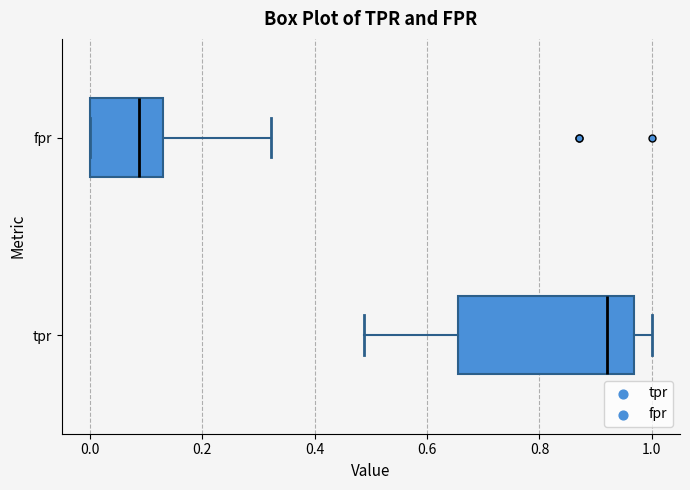

Comparing the boxes themselves (not the whiskers), which one is the widest?

tpr